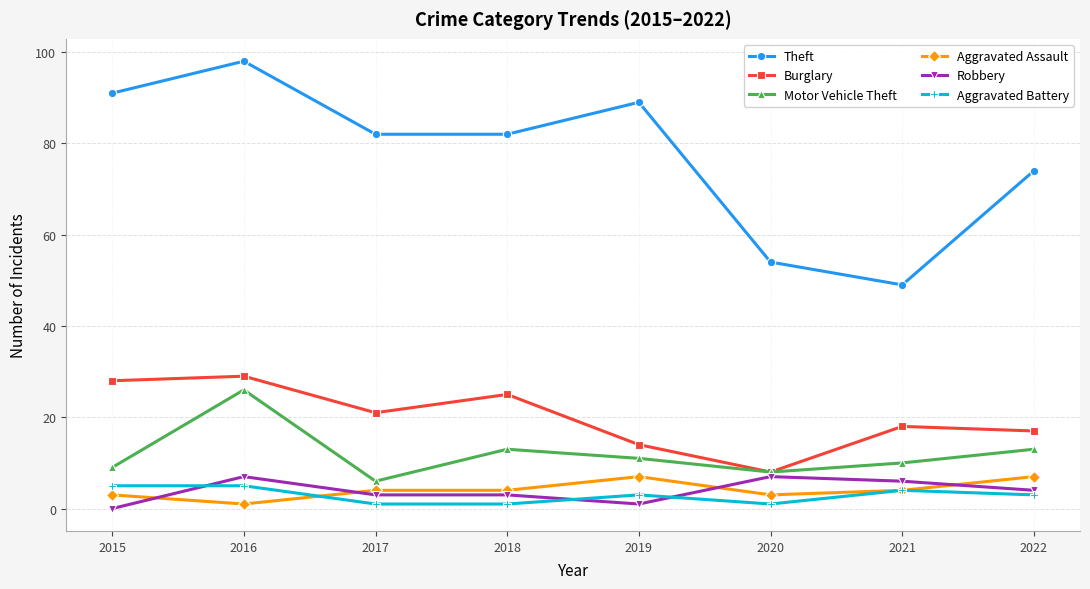

True or false: Theft and Aggravated Assault cross at least once.

False